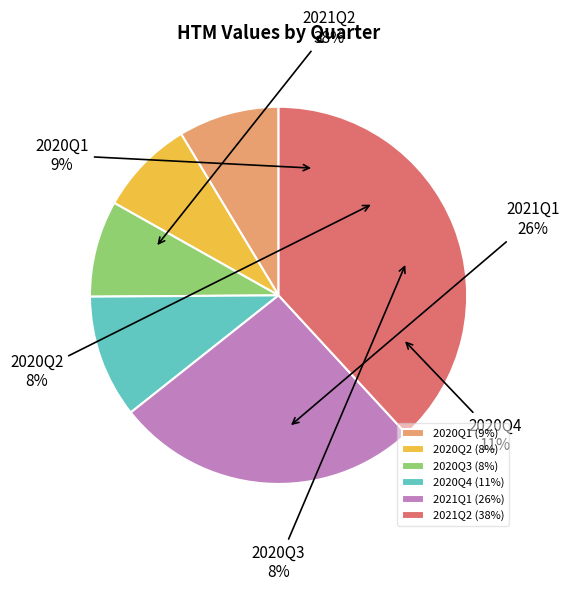

Which has a higher value, 2020Q3 or 2020Q1?

2020Q1